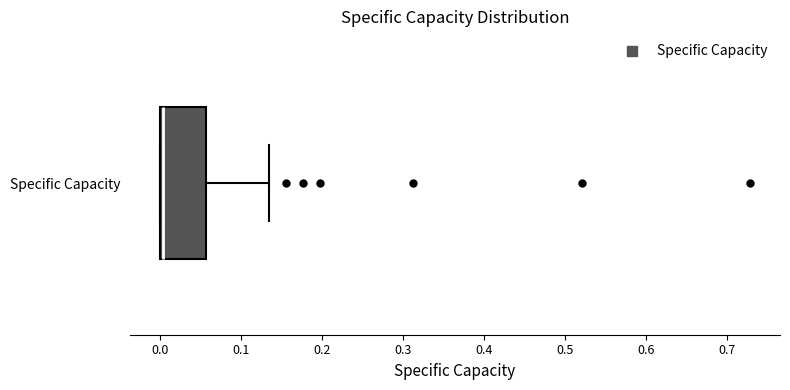

Transcribe this box plot: give where the median line is, the range the box spans, and where the two whiskers end, as read against the x-axis. The values are not printed on the chart, so give them approximately, as read against the axis.

median 0.00 (just right of the box's left edge), box 0.00 to 0.06, whiskers 0.00 to 0.14